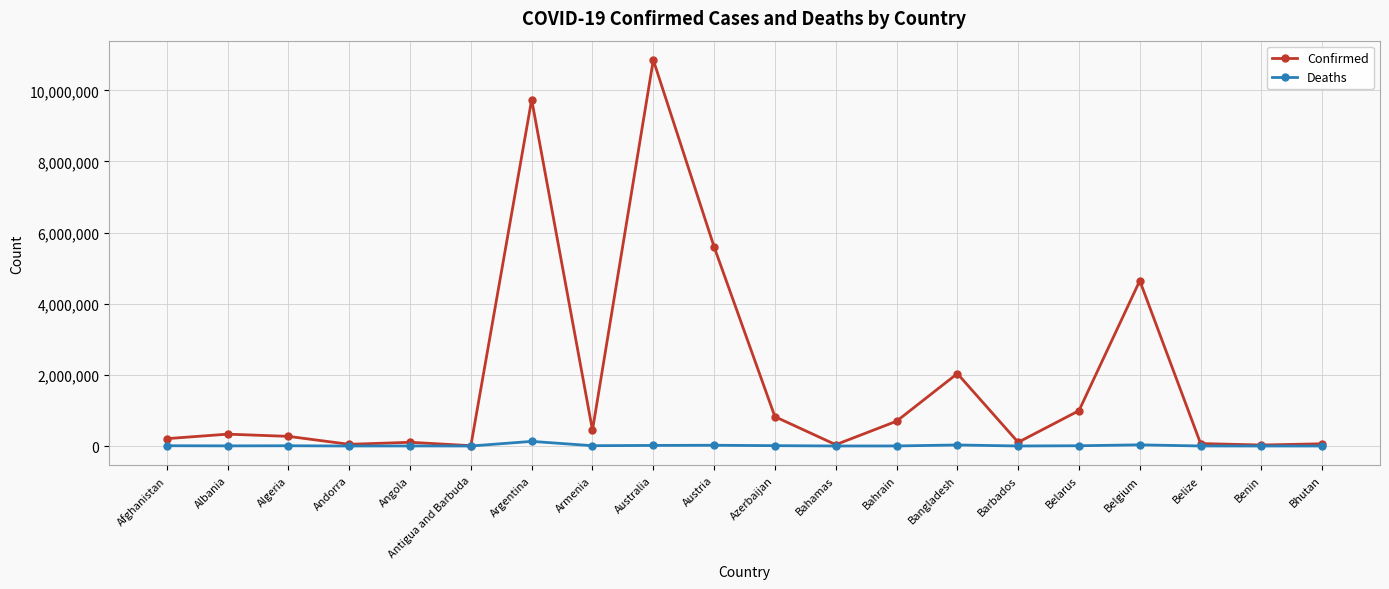

What is the total value across all series at Barbados?

104983